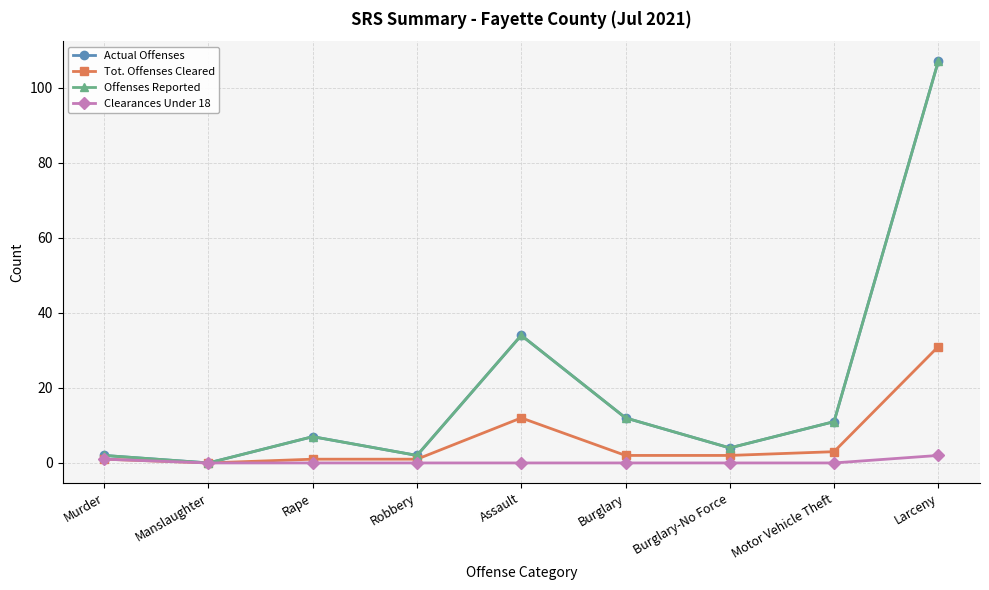

Does the chart have visible grid lines?

Yes